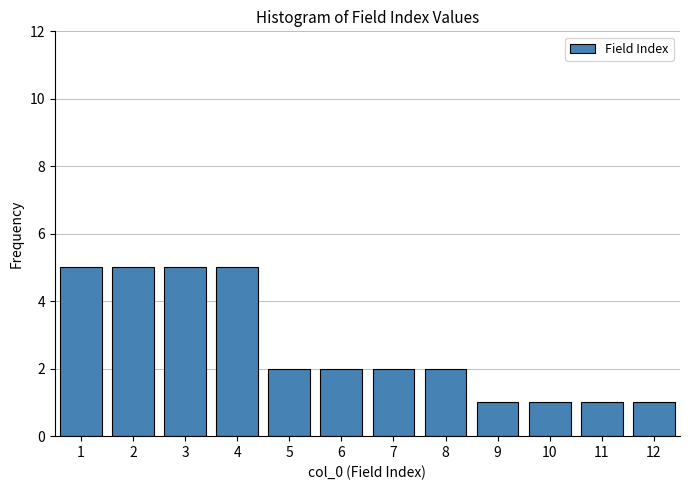

How tall is the bar that spans 6.5 to 7.5 on the x-axis? The values are not printed on the chart, so give them approximately, as read against the axis.

2